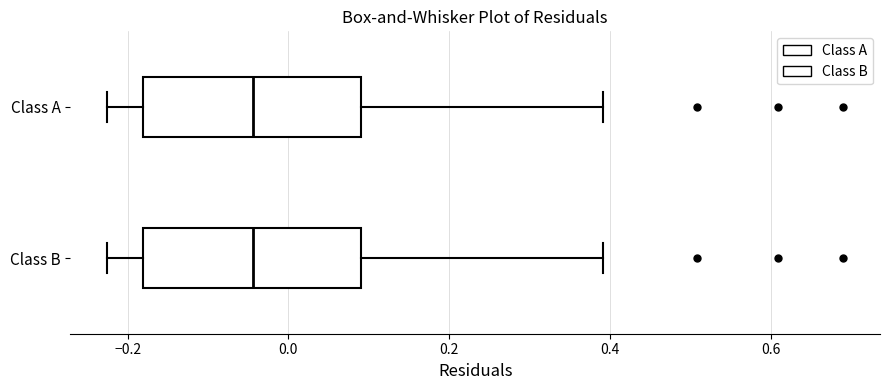

Where is the right edge of the box for Class A on the x-axis? The values are not printed on the chart, so give them approximately, as read against the axis.

0.10